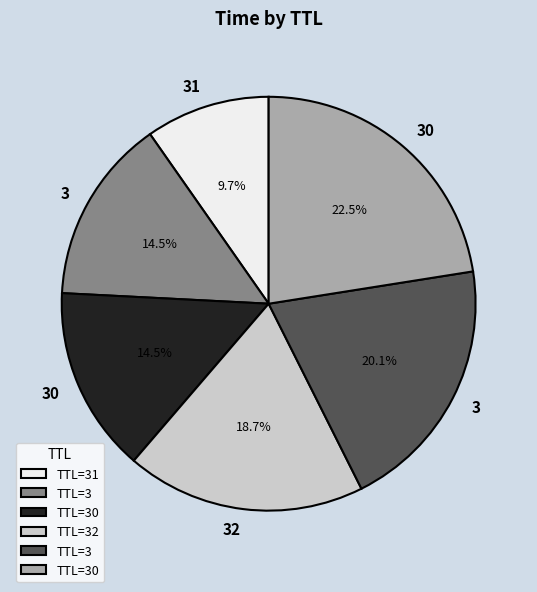

Does any single category account for the majority?

No